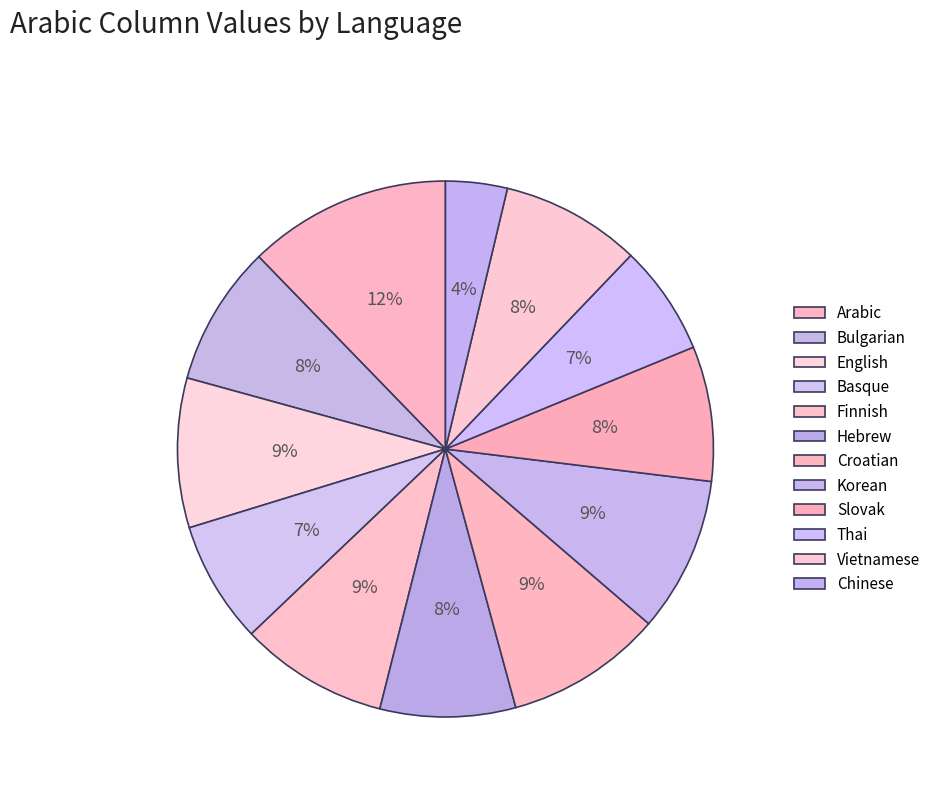

How many segments does this pie chart have?

12